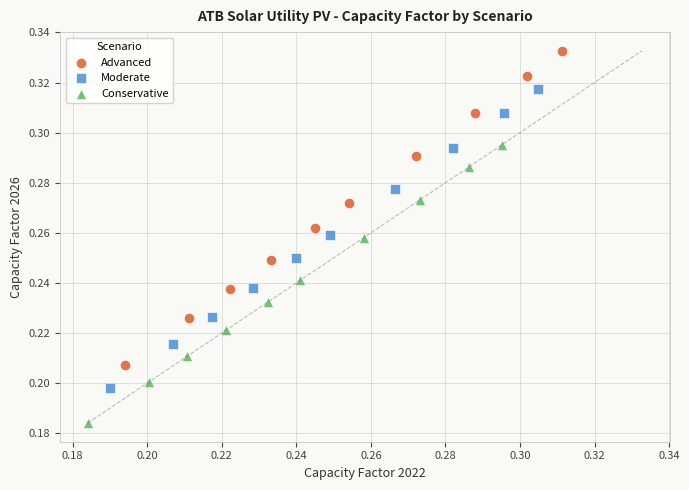

Which series reaches the maximum Y coordinate?

Advanced